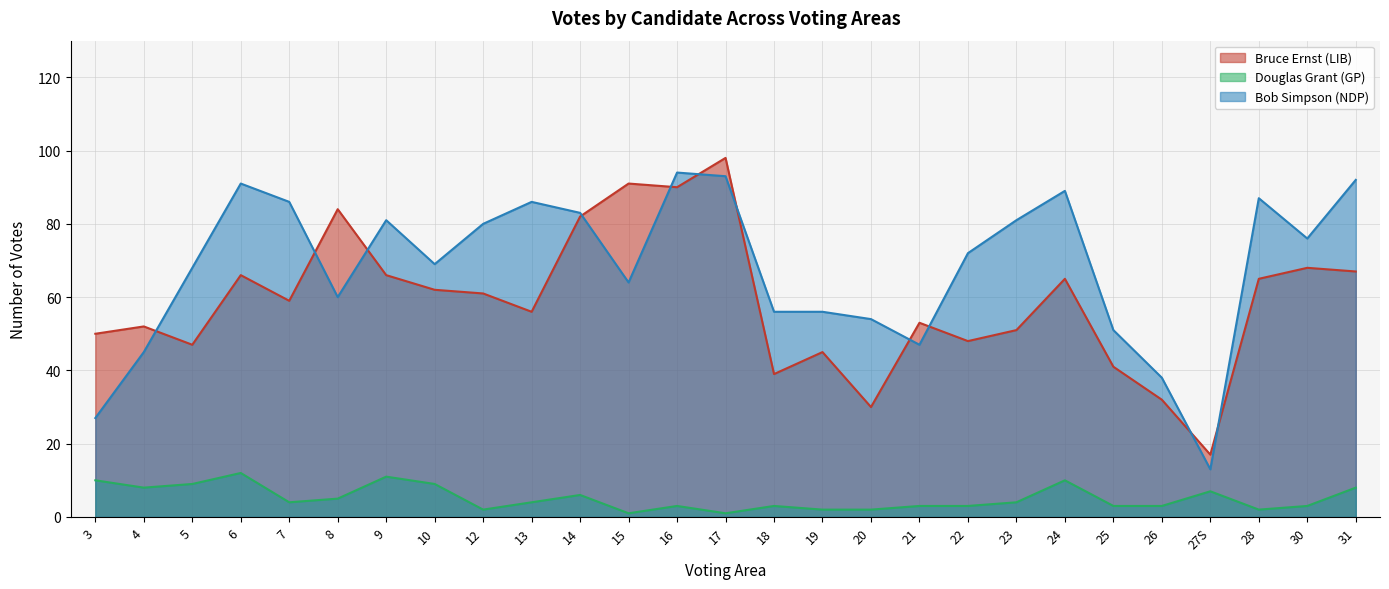

In Douglas Grant (GP), how many points are higher than both neighbors (excluding endpoints)?

7